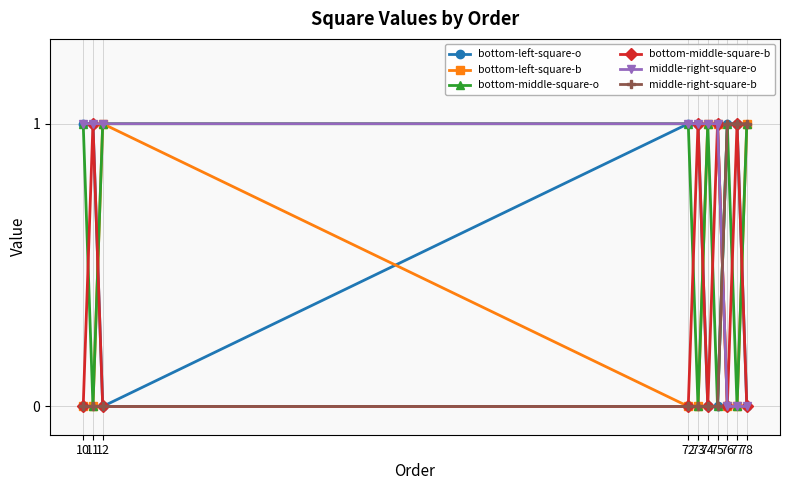

The middle-right-square-o series shows 1 at 73. True or false?

True